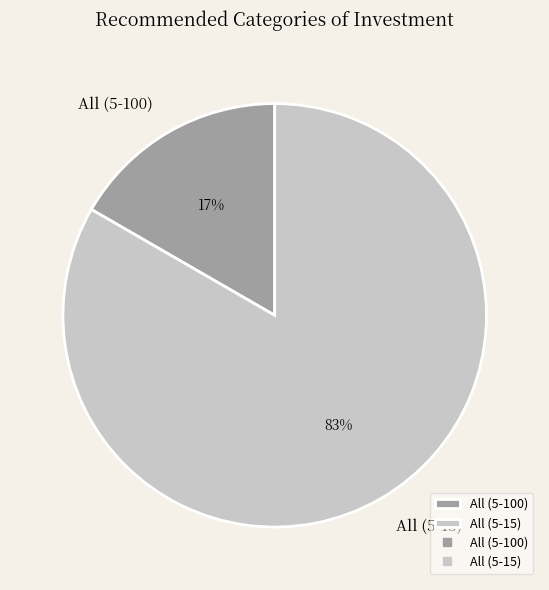

Do All (5-15) and All (5-100) together represent more than half of the pie?

Yes